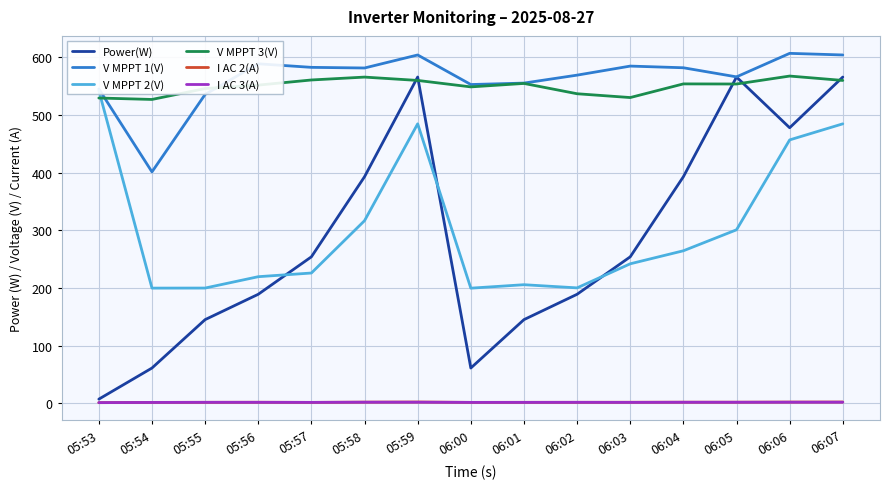

At which category is the sum across all series the highest?

05:59